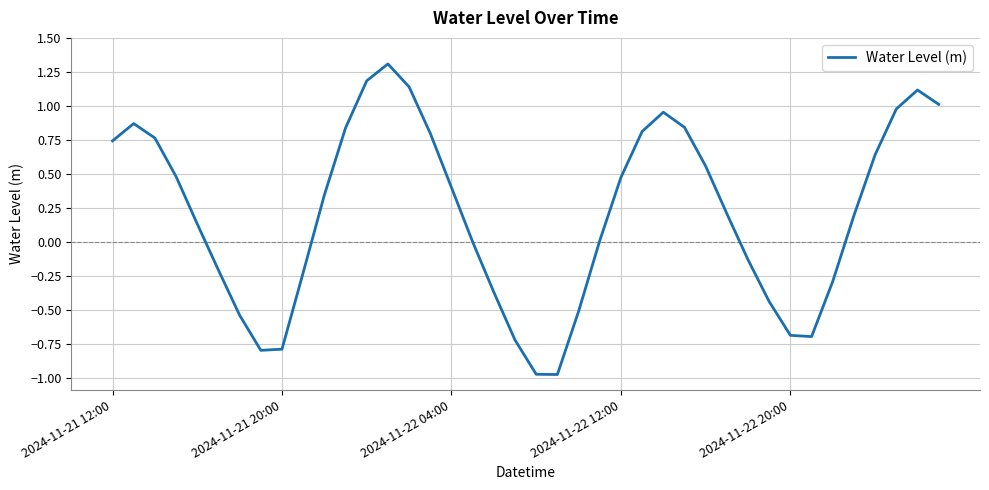

What is the difference between the maximum and minimum values?

2.3